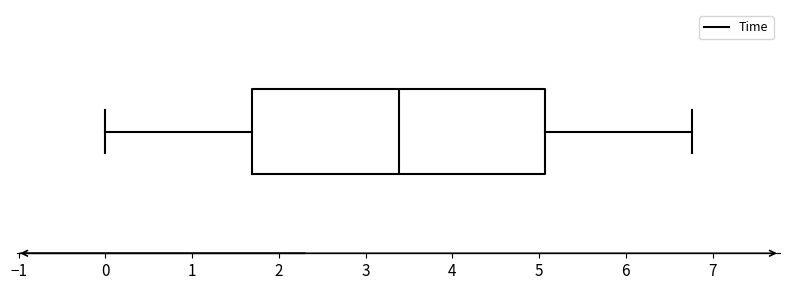

Where is the right edge of the box on the x-axis? The values are not printed on the chart, so give them approximately, as read against the axis.

5.1